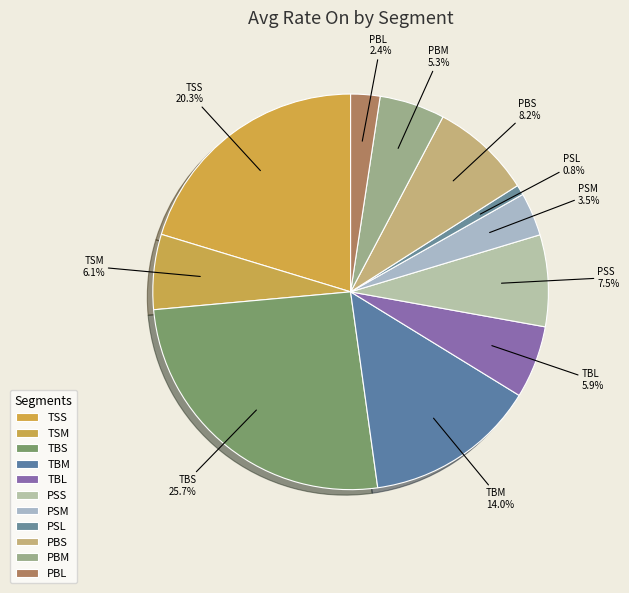

How many segments does this pie chart have?

11